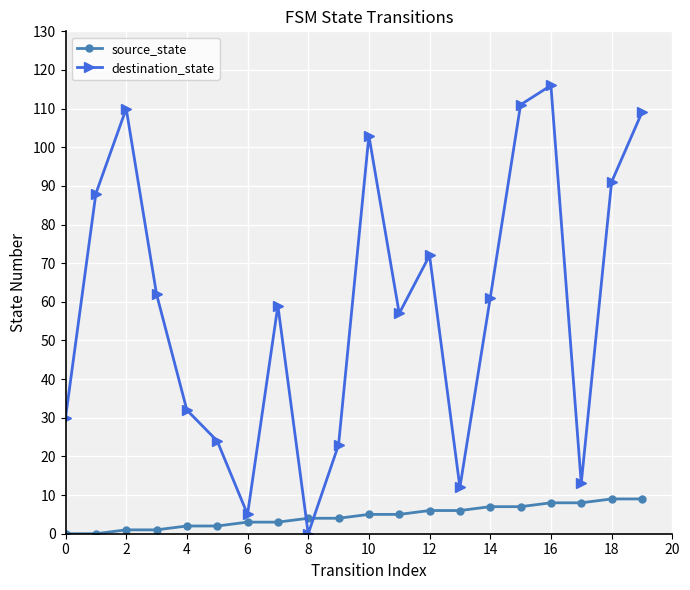

At how many categories does at least one series exceed 52?

12